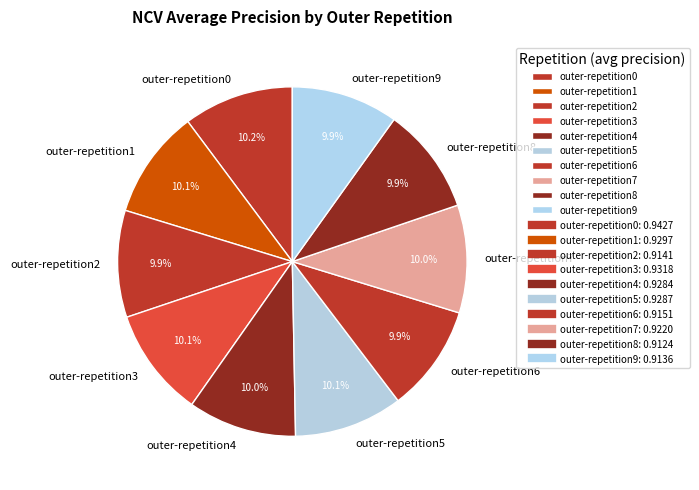

How many slices are in this pie chart?

10